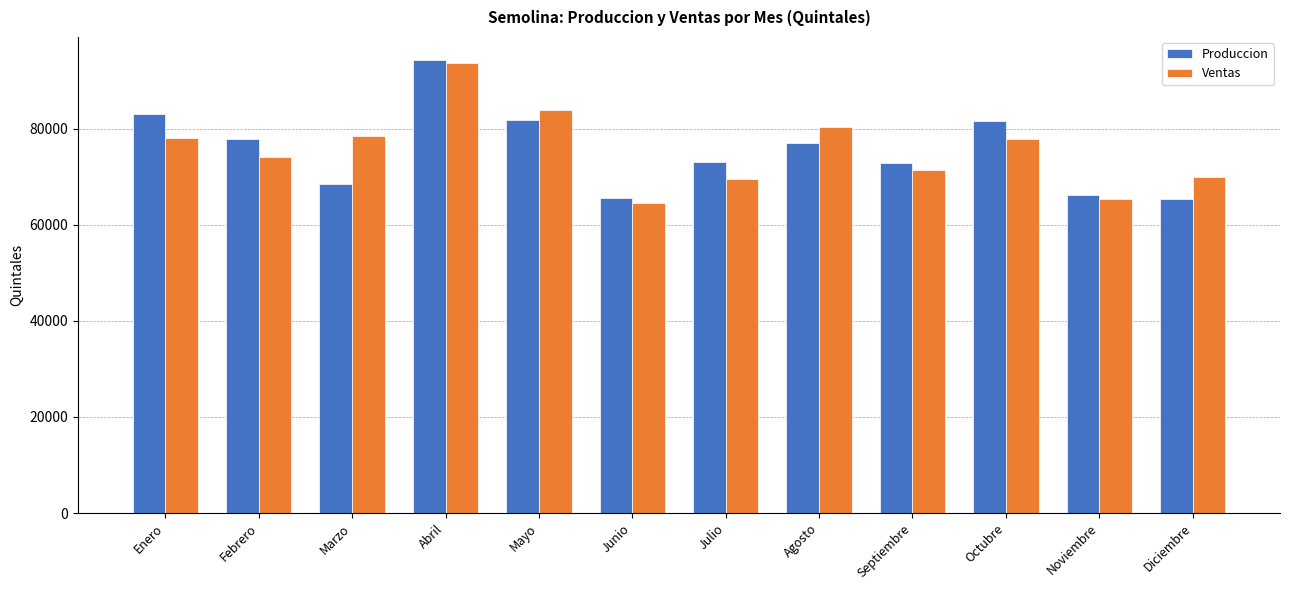

What are all the series names shown in the legend?

Produccion, Ventas